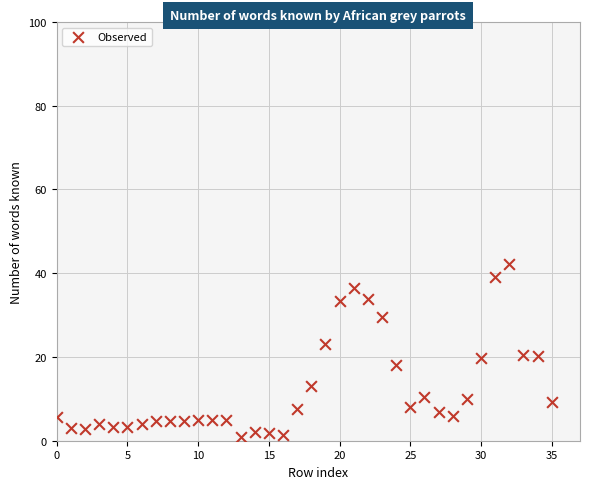

What is the range of Y values (max minus min)?

41.4